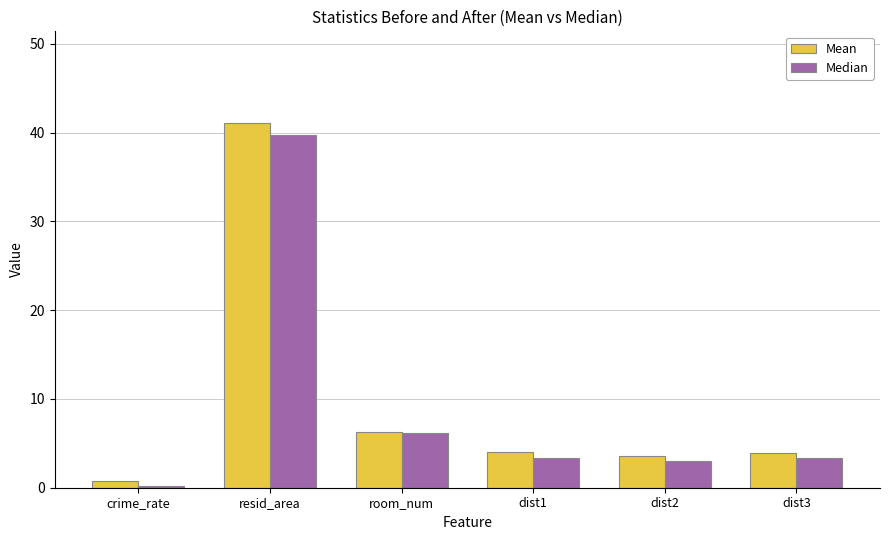

What is the spread (max minus min) of values at dist3?

0.6